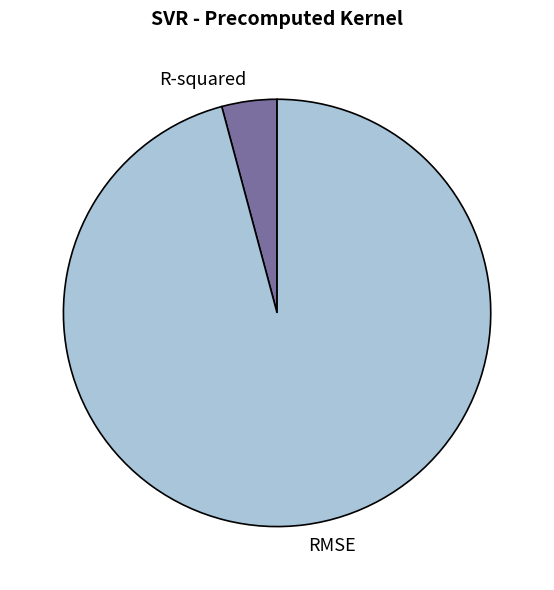

Between RMSE and R-squared, which is larger?

RMSE